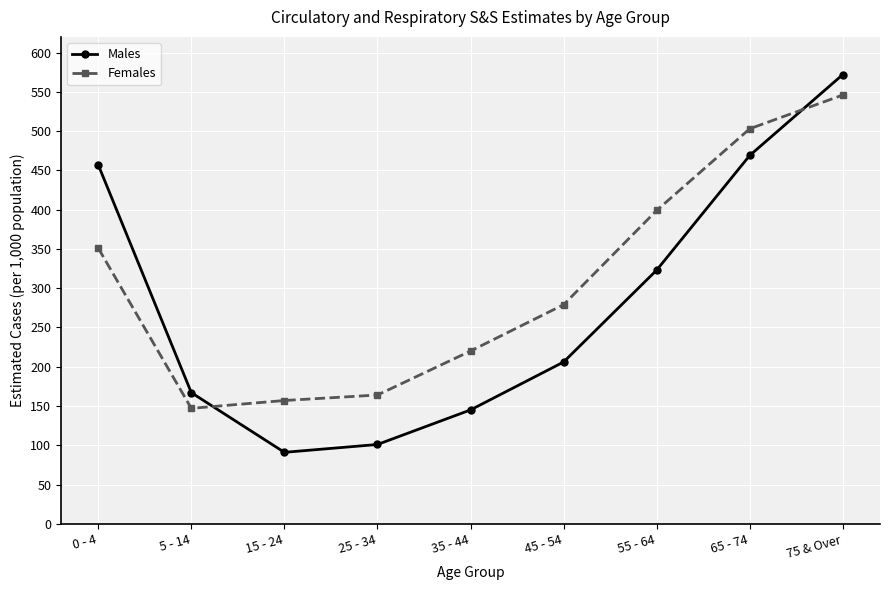

At which category does Males reach its first local valley?

15 - 24